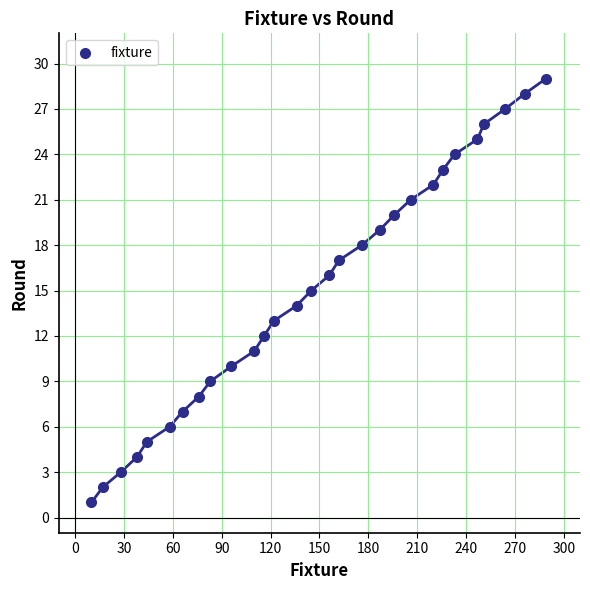

What is the range of Y values (max minus min)?

28